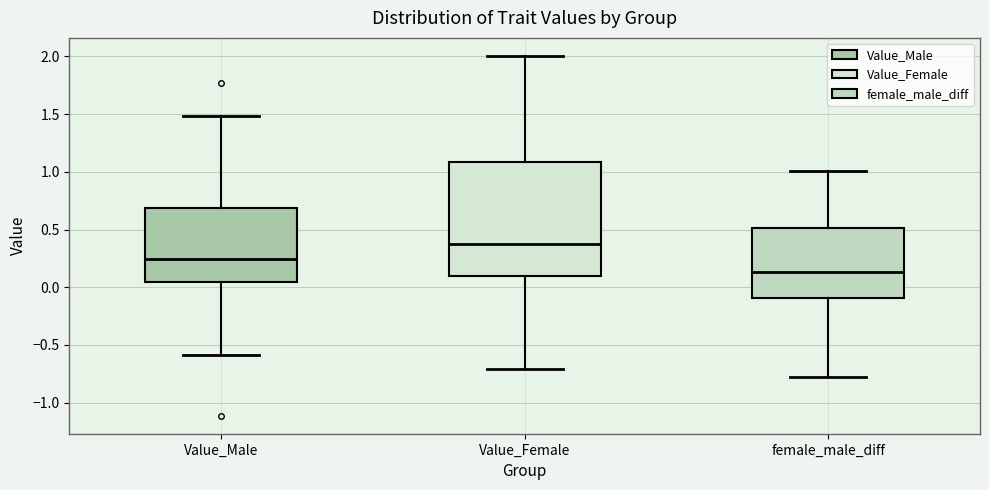

Reading left to right, transcribe this box plot: for each box, give where its median line is, the range the box spans, and where its two whiskers end, as read against the y-axis. The values are not printed on the chart, so give them approximately, as read against the axis.

Value_Male: median 0.25, box 0.05 to 0.70, whiskers -0.60 to 1.50
Value_Female: median 0.40, box 0.10 to 1.10, whiskers -0.70 to 2.00
female_male_diff: median 0.15, box -0.10 to 0.50, whiskers -0.80 to 1.00